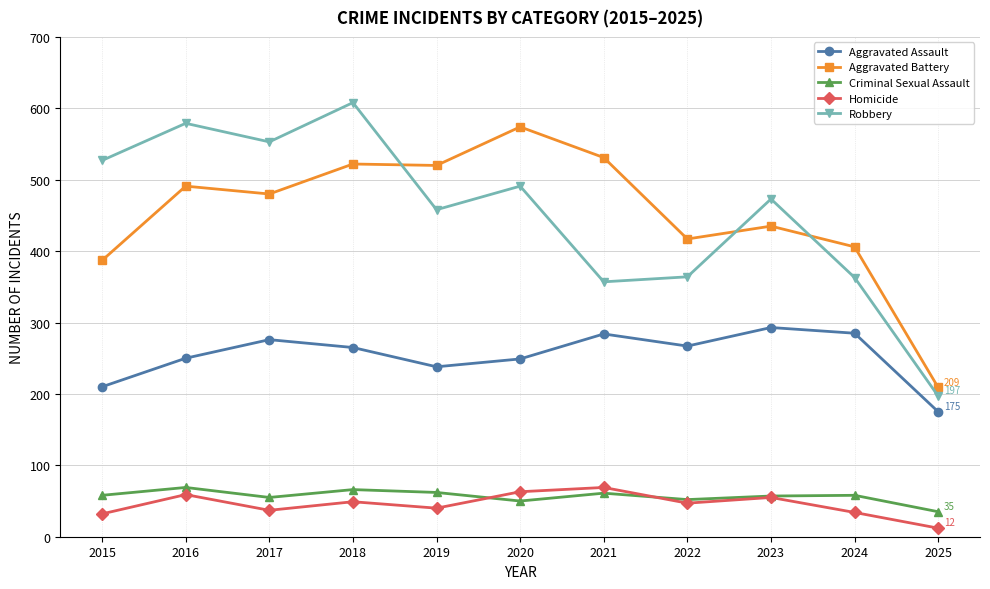

What is the difference between the Aggravated Battery values at 2023 and 2017?

45